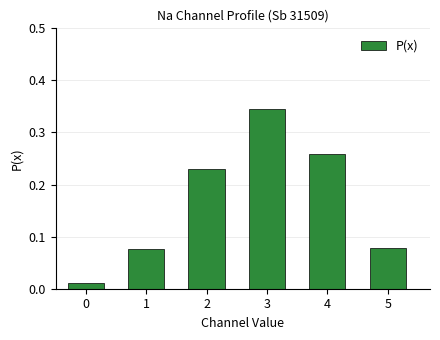

What is the change in value from 1 to 3?

+0.3